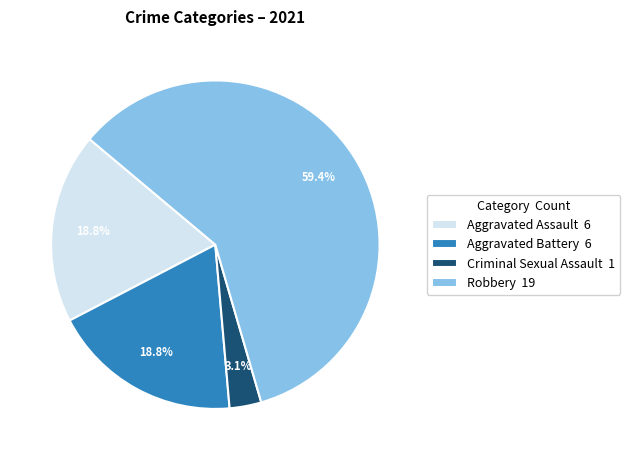

How many segments does this pie chart have?

4